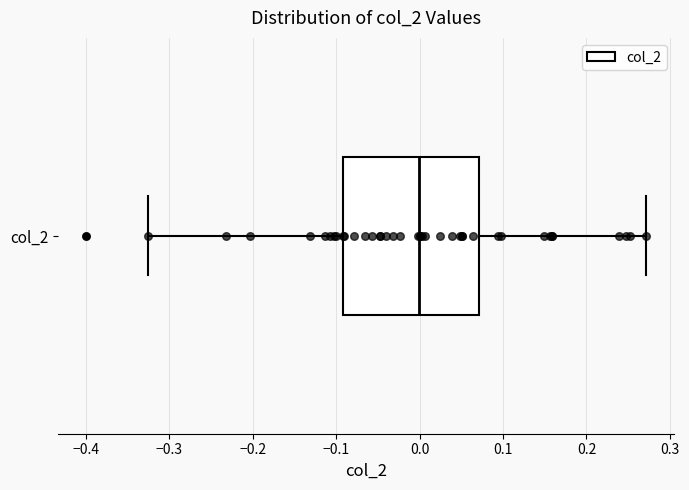

Read this box plot against the x-axis: the position of the median line, the range covered by the box, and the ends of both whiskers. The values are not printed on the chart, so give them approximately, as read against the axis.

median 0.00, box -0.09 to 0.07, whiskers -0.33 to 0.27